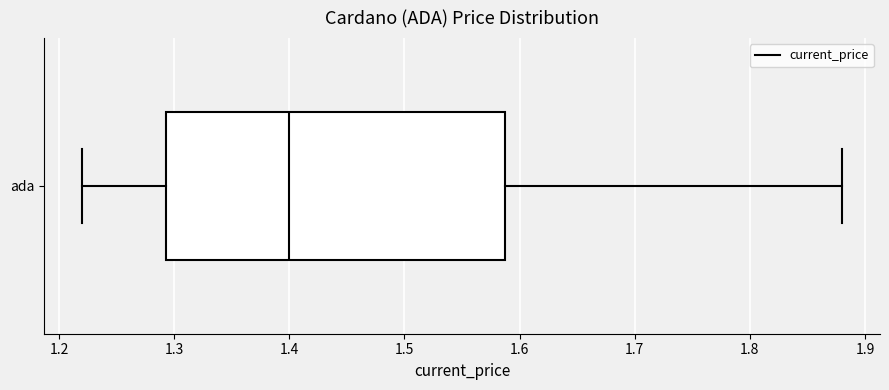

Transcribe this box plot: give where the median line is, the range the box spans, and where the two whiskers end, as read against the x-axis. The values are not printed on the chart, so give them approximately, as read against the axis.

median 1.40, box 1.29 to 1.59, whiskers 1.22 to 1.88